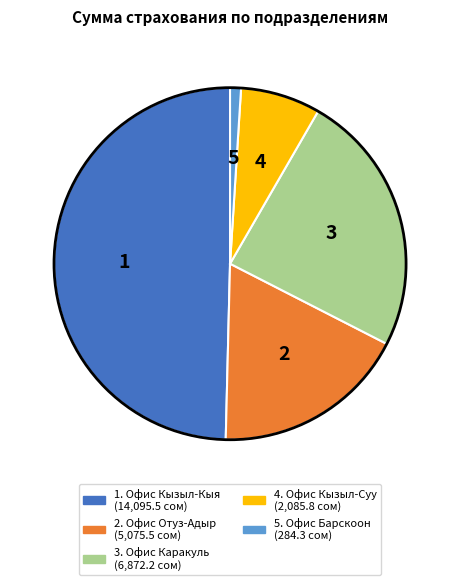

Is there a majority slice in this chart?

No